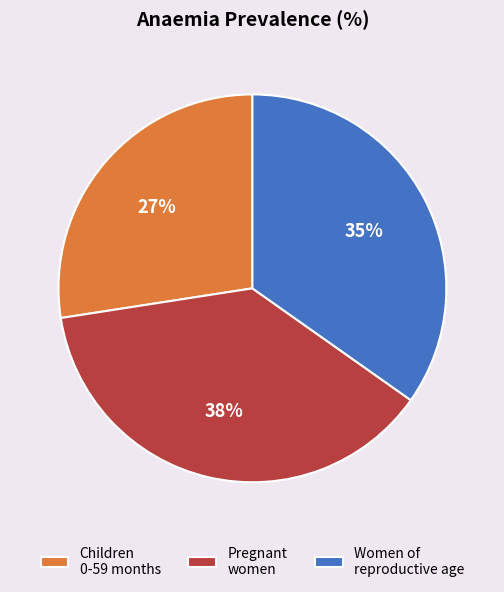

Is the sum of Children 0-59 months and Women of reproductive age greater than half?

Yes